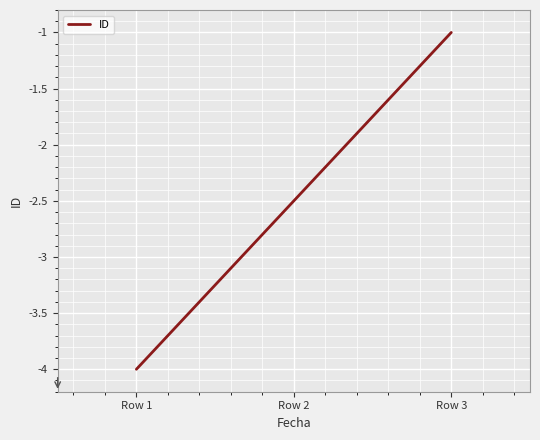

The chart shows a value of -0.7 at Row 2. True or false?

False